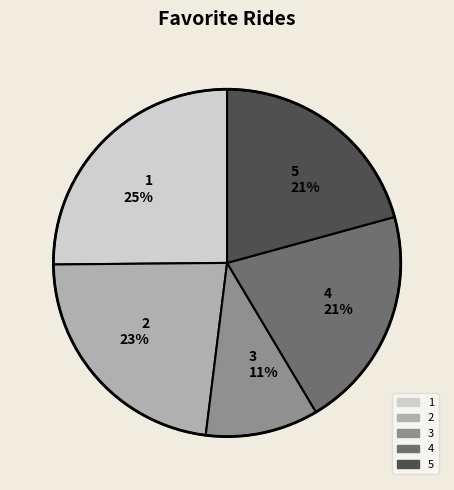

What is the largest slice in the pie chart?

1